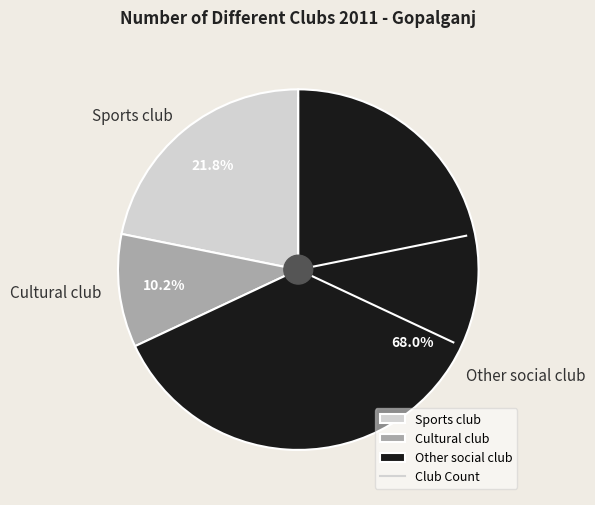

To the nearest percent, what is the combined percentage of Cultural club and Other social club?

78%